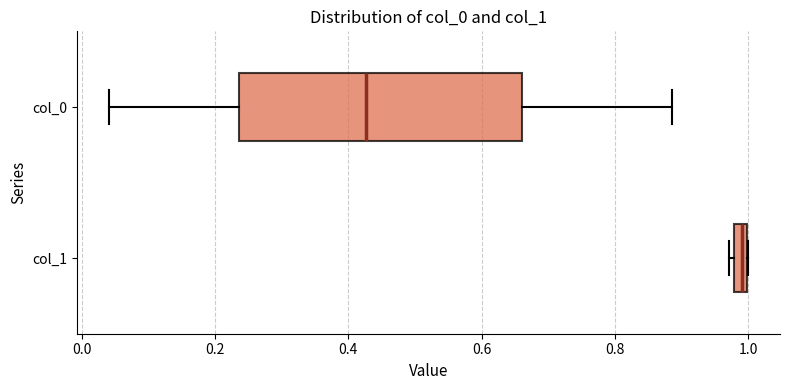

Where is the right edge of the box for col_1 on the x-axis? The values are not printed on the chart, so give them approximately, as read against the axis.

1.00